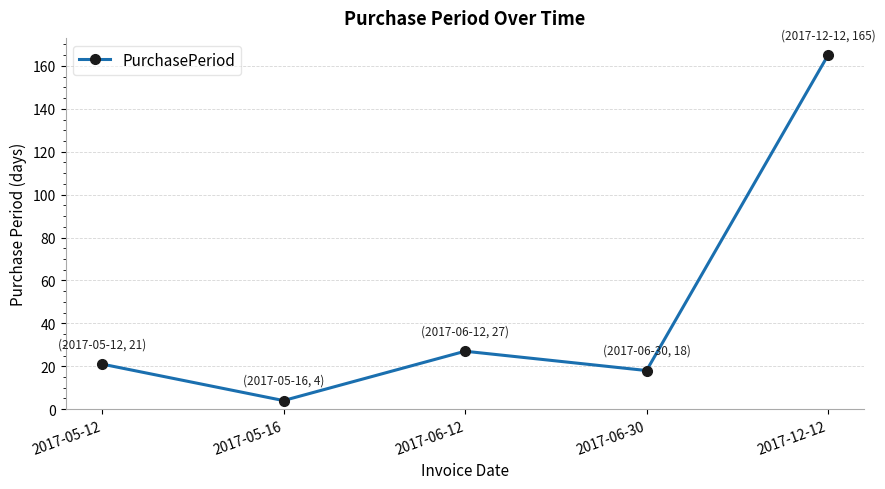

Is it true that the value at 2017-06-12 is 10?

False